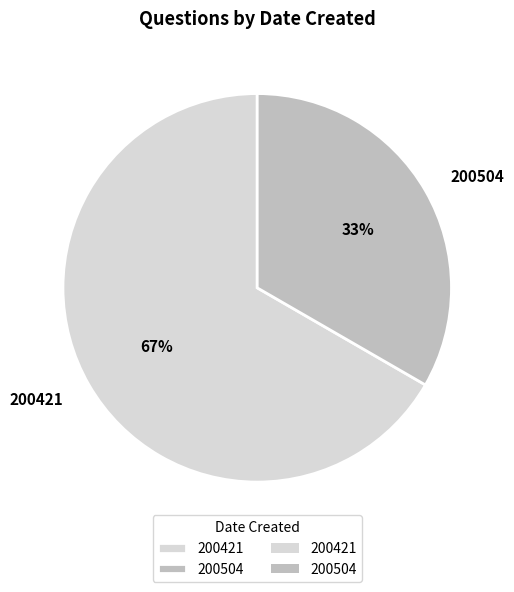

Rank the categories by value from lowest to highest.

200504, 200421